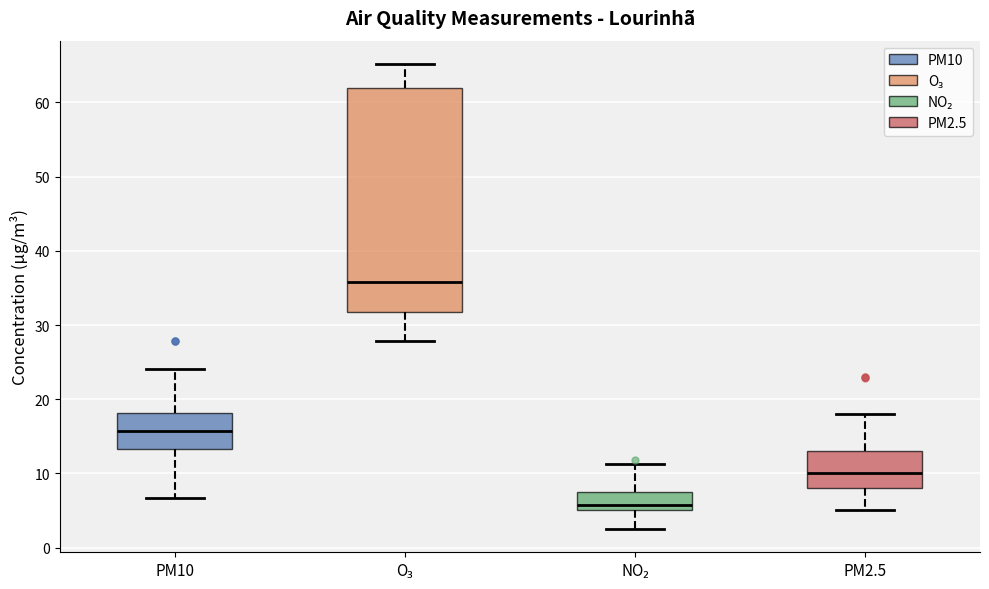

Reading left to right, read every box against the y-axis: the position of its median line, the range the box covers, and the ends of its whiskers. The values are not printed on the chart, so give them approximately, as read against the axis.

PM10: median 16, box 13 to 18, whiskers 7 to 24
O₃: median 36, box 32 to 62, whiskers 28 to 65
NO₂: median 6, box 5 to 8, whiskers 3 to 11
PM2.5: median 10, box 8 to 13, whiskers 5 to 18